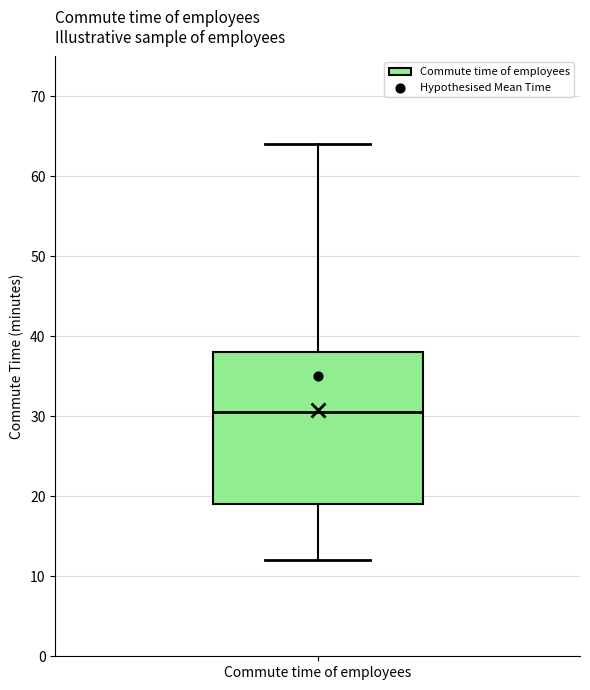

Transcribe this box plot: give where the median line is, the range the box spans, and where the two whiskers end, as read against the y-axis. The values are not printed on the chart, so give them approximately, as read against the axis.

median 31, box 19 to 38, whiskers 12 to 64